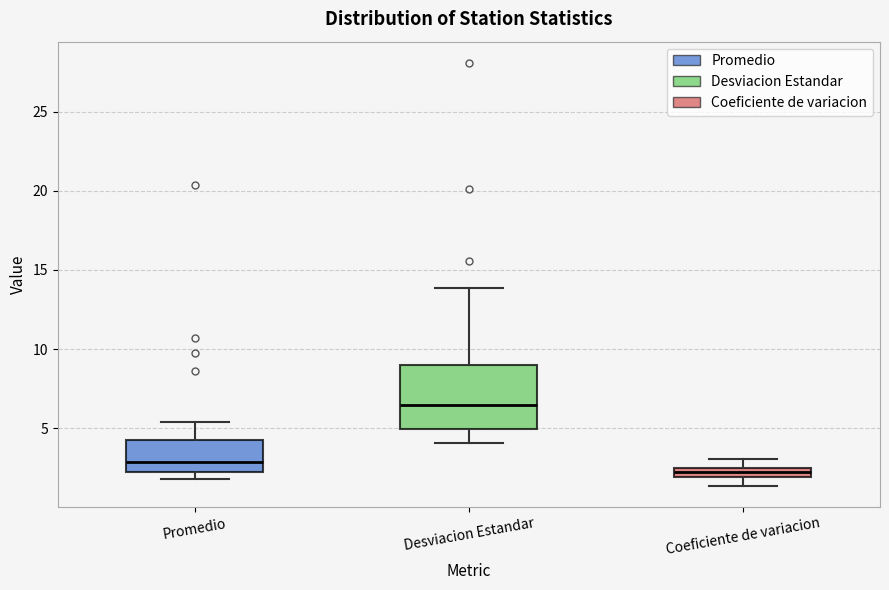

Where is the upper edge of the box for Desviacion Estandar on the y-axis? The values are not printed on the chart, so give them approximately, as read against the axis.

9.0